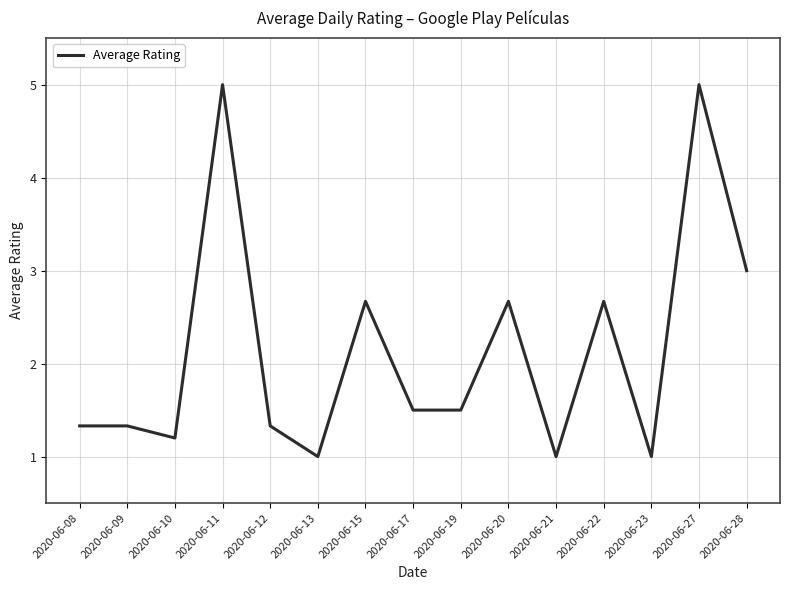

What is the greatest value displayed?

5.0